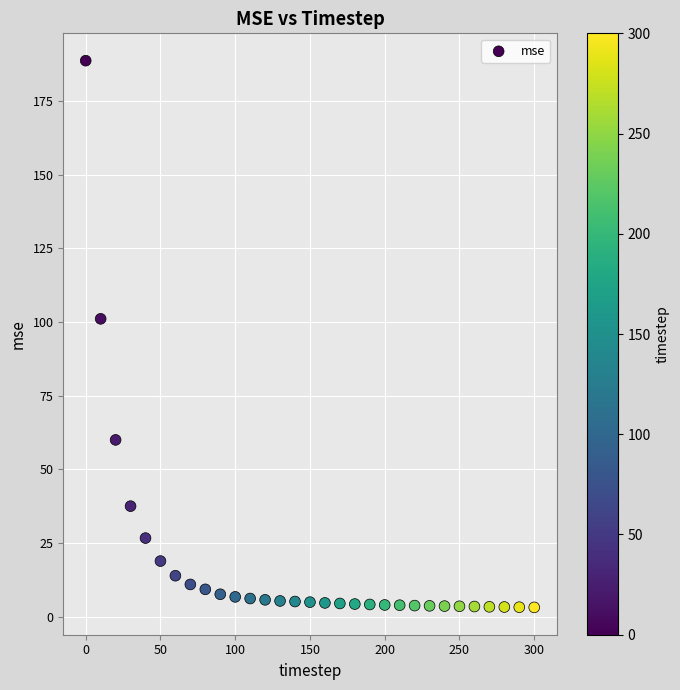

What Y value in the scatter plot is closest to 95?

101.1